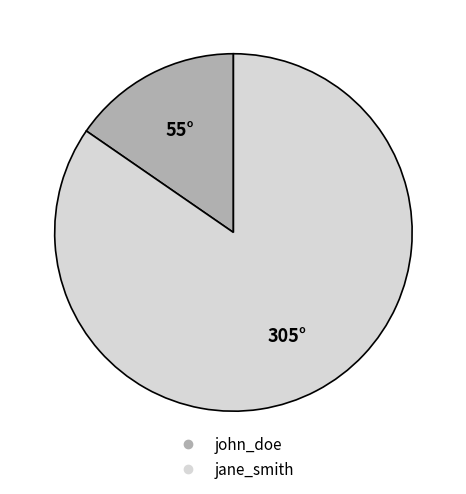

Approximately how many times larger is the value at jane_smith compared to john_doe?

5.5